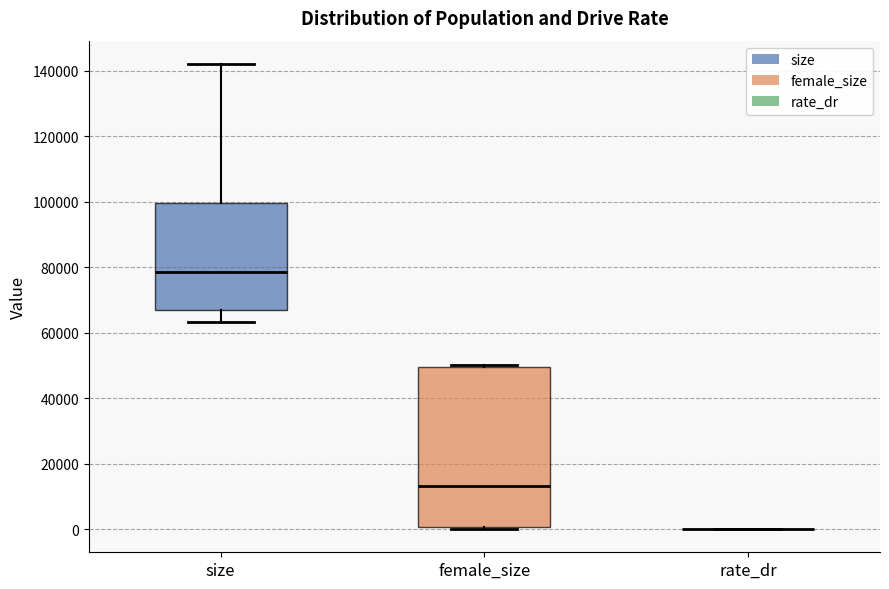

Reading left to right, transcribe this box plot: for each box, give where its median line is, the range the box spans, and where its two whiskers end, as read against the y-axis. The values are not printed on the chart, so give them approximately, as read against the axis.

size: median 78000, box 68000 to 100000, whiskers 64000 to 142000
female_size: median 14000, box 0 to 50000, whiskers 0 (just below the box's lower edge) to 50000 (just above the box's upper edge)
rate_dr: box collapsed to a line at 0, whiskers 0 to 0